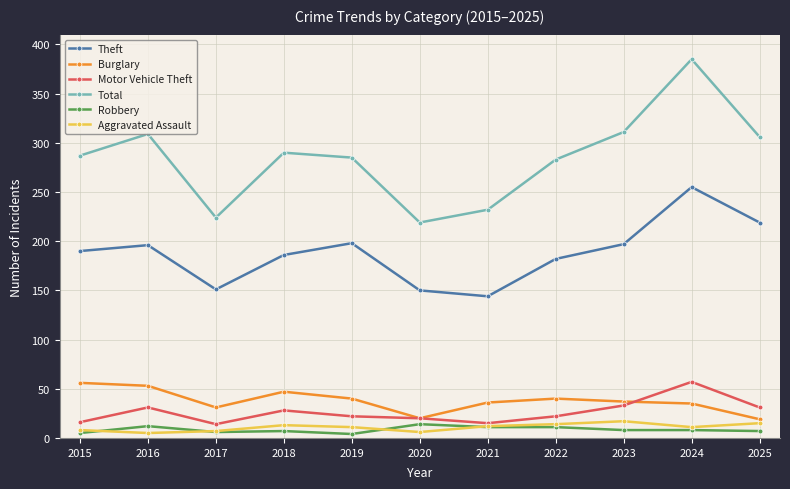

What is the difference between the highest and lowest values at 2022?

272